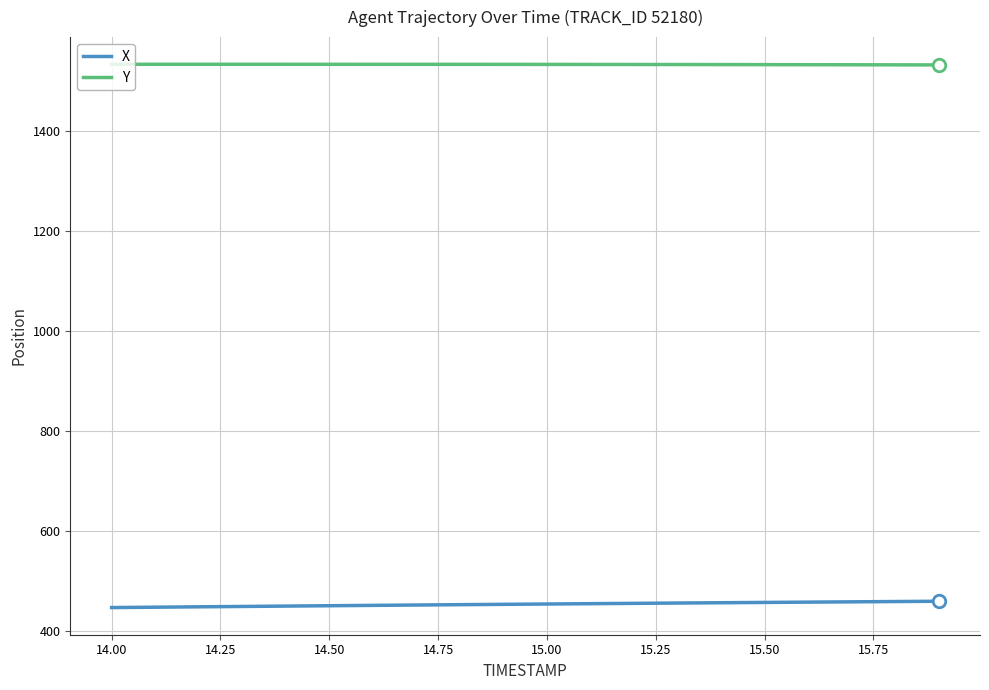

List the series in order of their overall mean, highest first.

Y, X